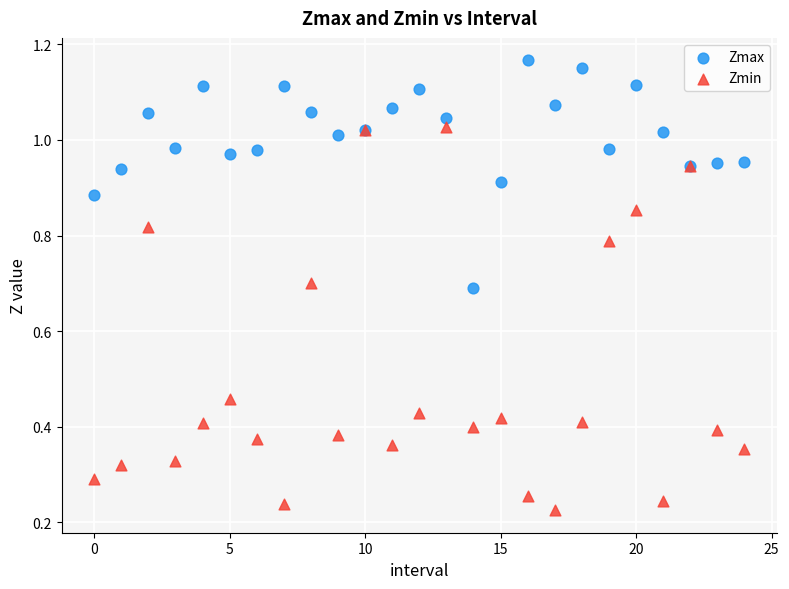

Which series contains the lowest Y value?

Zmin